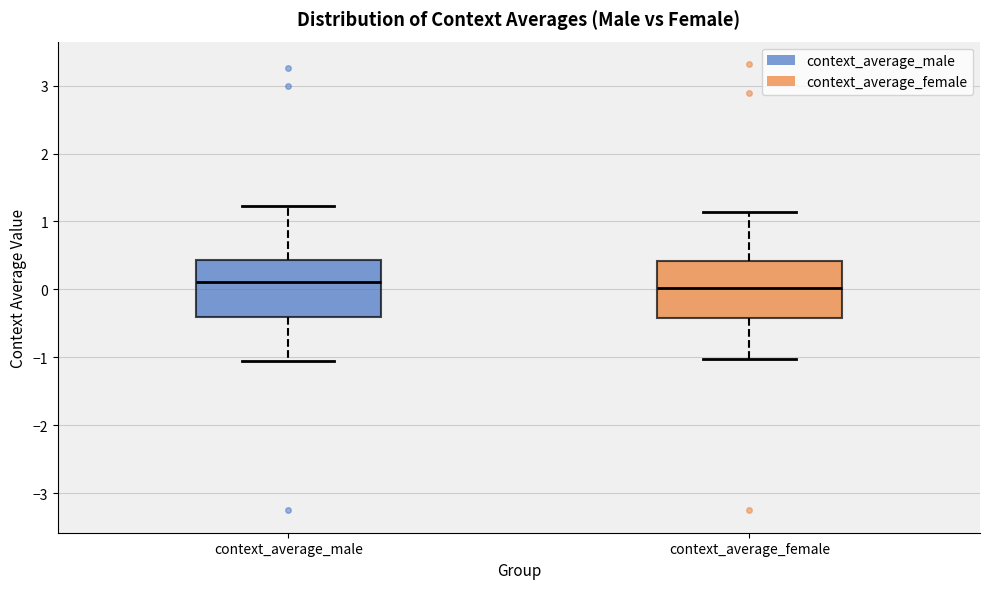

Reading left to right, read every box against the y-axis: the position of its median line, the range the box covers, and the ends of its whiskers. The values are not printed on the chart, so give them approximately, as read against the axis.

context_average_male: median 0.1, box -0.4 to 0.4, whiskers -1.1 to 1.2
context_average_female: median 0.0, box -0.4 to 0.4, whiskers -1.0 to 1.1